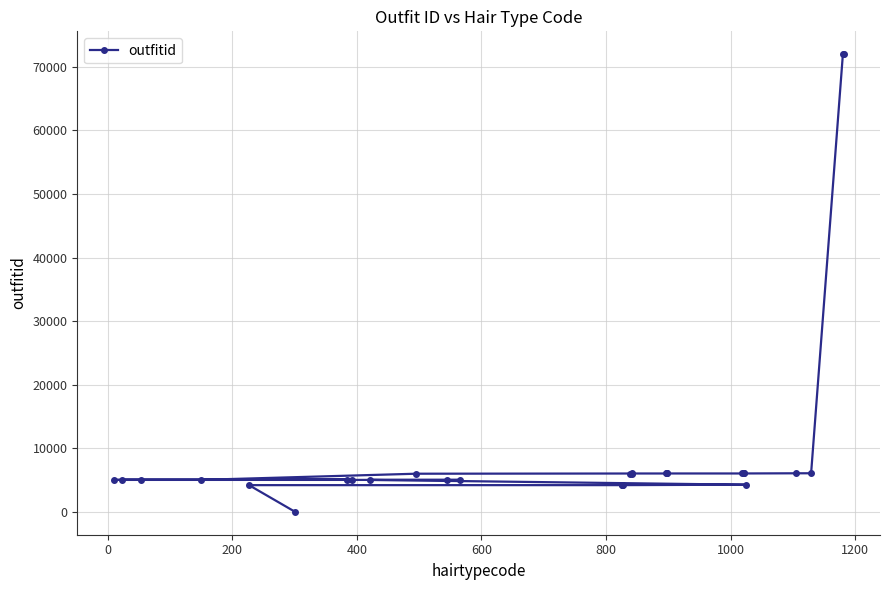

What is the average value?

9752